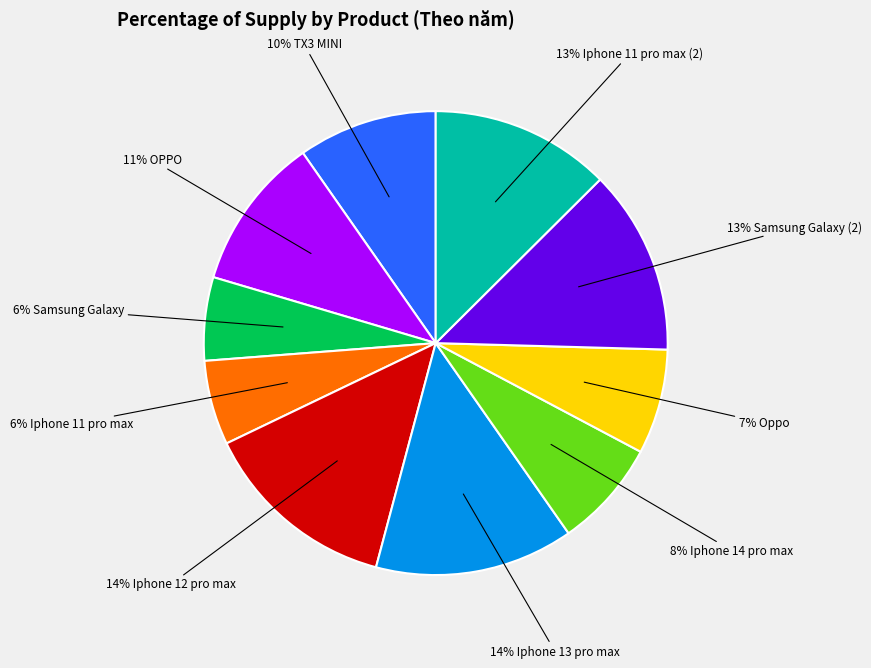

Is there any slice that represents more than half of the pie?

No